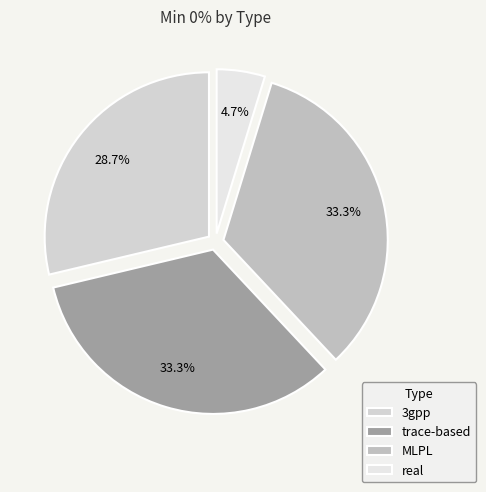

To the nearest percent, what portion does 3gpp represent?

29%